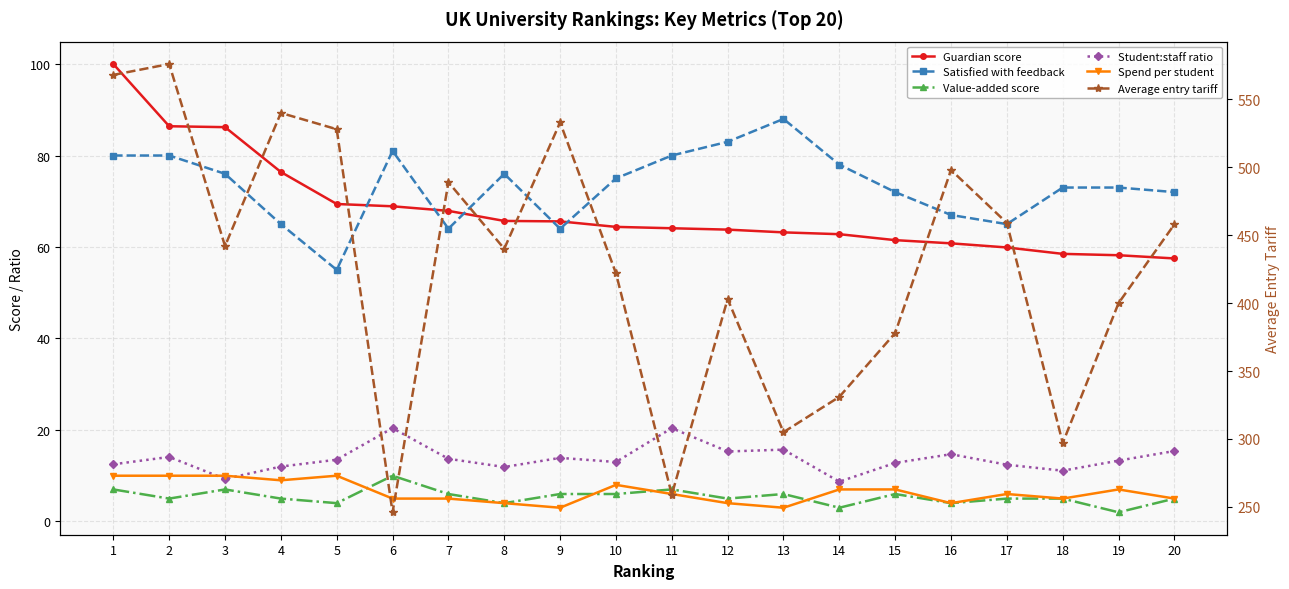

Rank the series at 14 from highest to lowest value.

Average entry tariff, Satisfied with feedback, Guardian score, Student:staff ratio, Spend per student, Value-added score